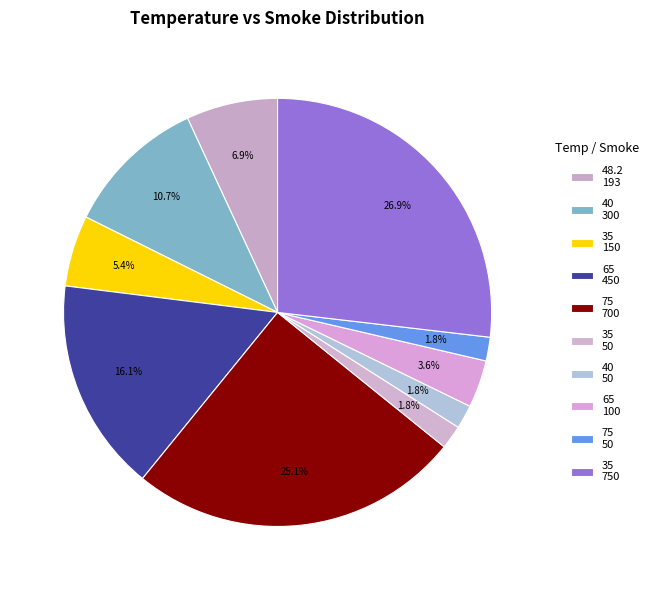

How many segments does this pie chart have?

10